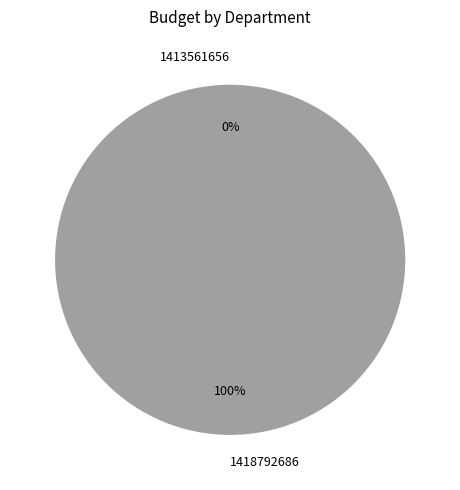

The 1418792686 slice represents 100% of the pie. True or false?

True